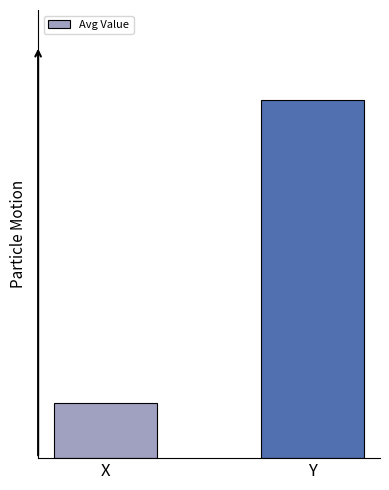

Does the chart contain any negative values?

No